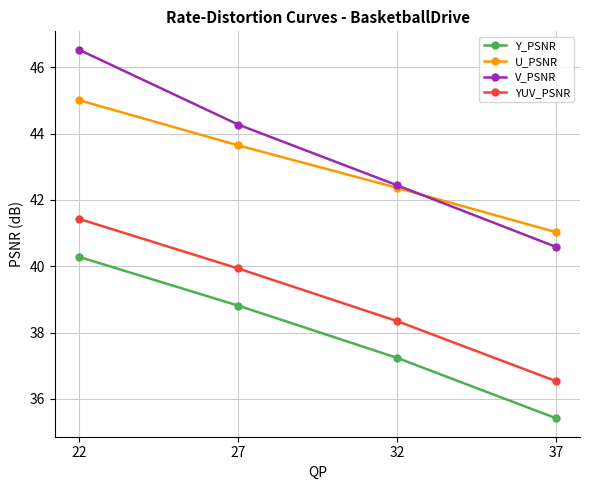

Rank the categories by V_PSNR value from highest to lowest.

22, 27, 32, 37